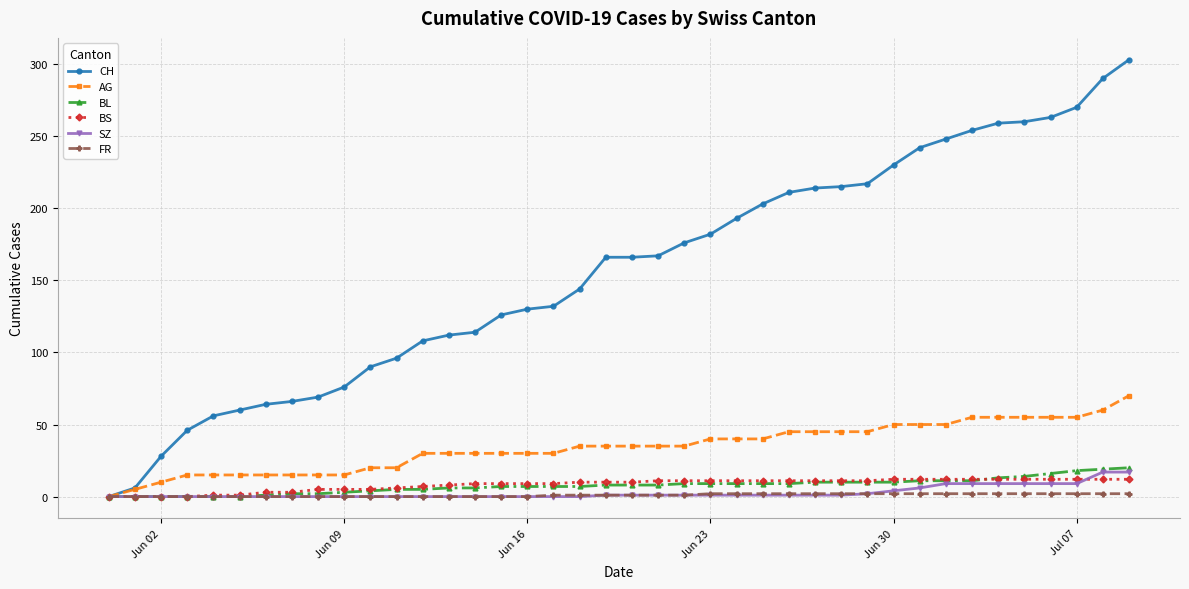

Which series has the largest range (max minus min)?

CH